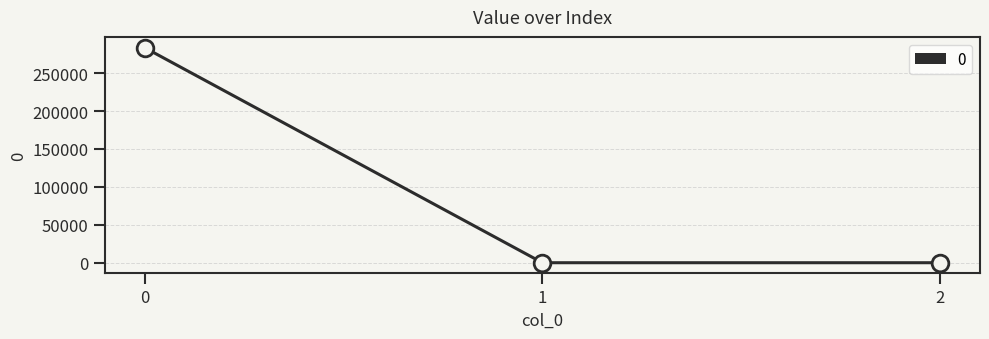

Reading right to left, extract all data points from this chart.

0.0	0.0	283654.2